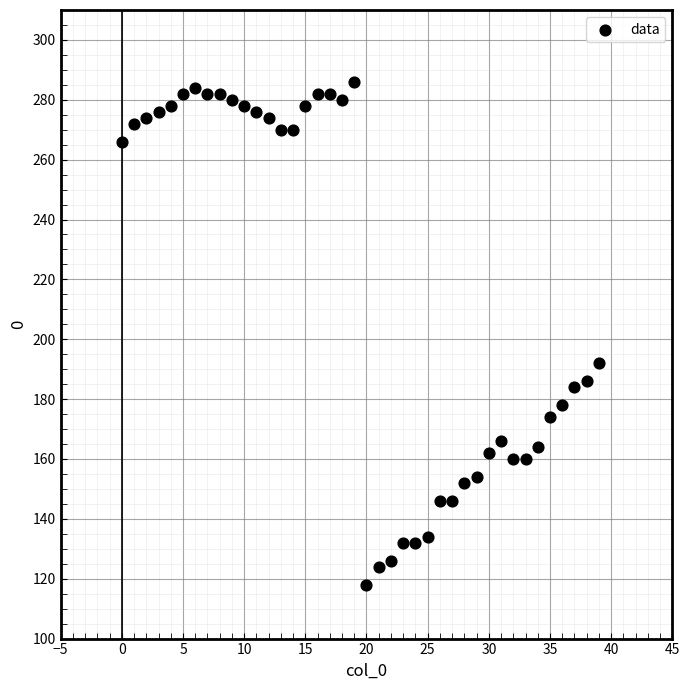

What Y value in the scatter plot is closest to 202?

192